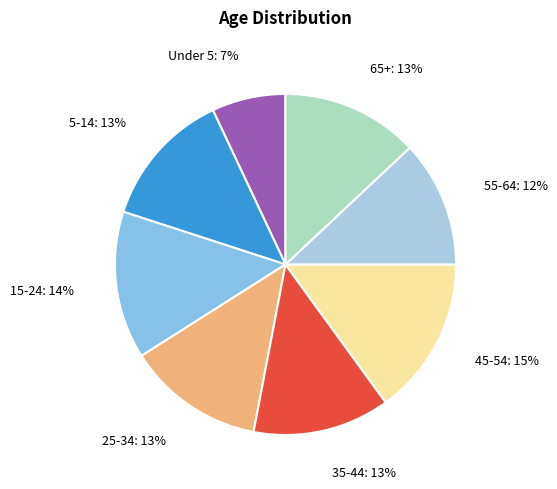

Is there a majority slice in this chart?

No